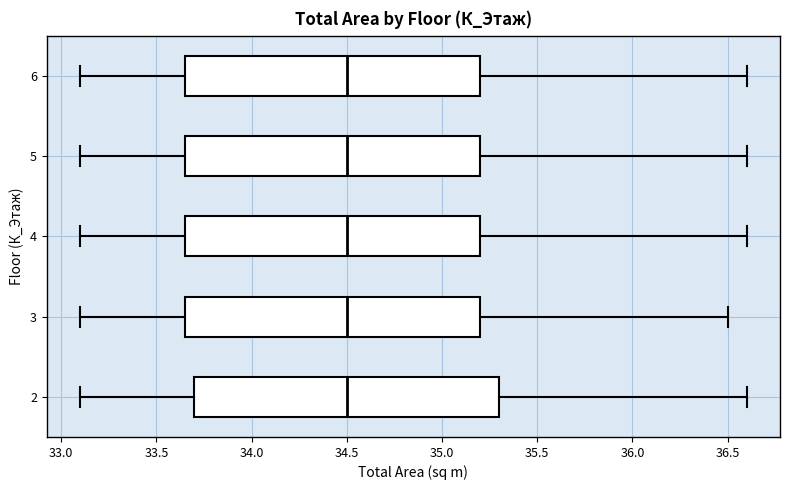

Where does the left whisker of the box at y = 3 end on the x-axis? The values are not printed on the chart, so give them approximately, as read against the axis.

33.10